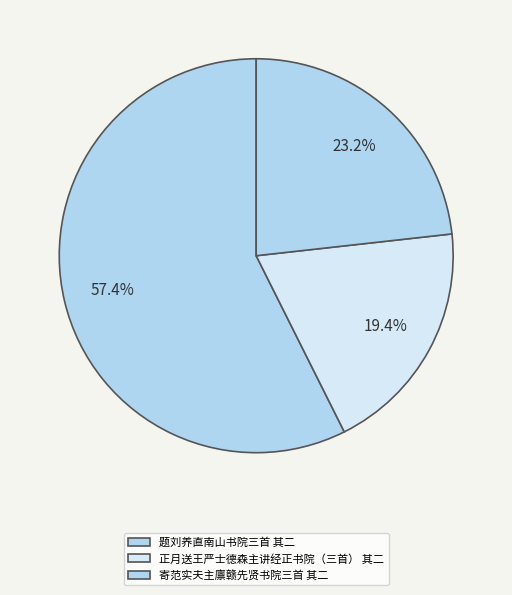

Approximately how many times larger is the value at 寄范实夫主廪赣先贤书院三首 其二 compared to 题刘养直南山书院三首 其二?

0.4